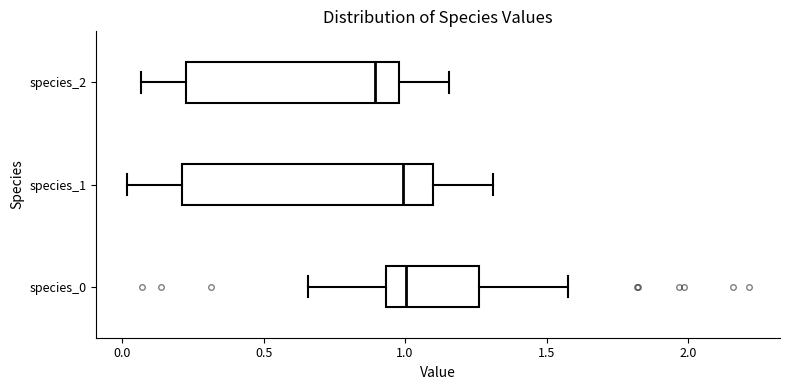

Reading bottom to top, transcribe this box plot: for each box, give where its median line is, the range the box spans, and where its two whiskers end, as read against the x-axis. The values are not printed on the chart, so give them approximately, as read against the axis.

species_0: median 1.00, box 0.95 to 1.25, whiskers 0.65 to 1.60
species_1: median 1.00, box 0.20 to 1.10, whiskers 0.00 to 1.30
species_2: median 0.90, box 0.25 to 1.00, whiskers 0.05 to 1.15